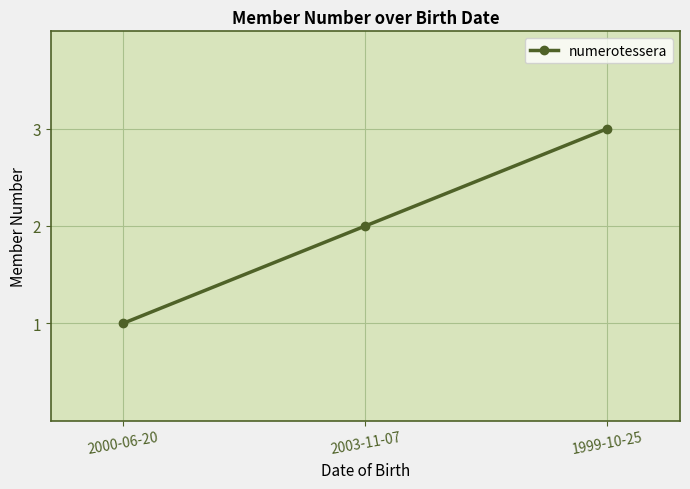

What is the difference between the values at 2003-11-07 and 2000-06-20?

1